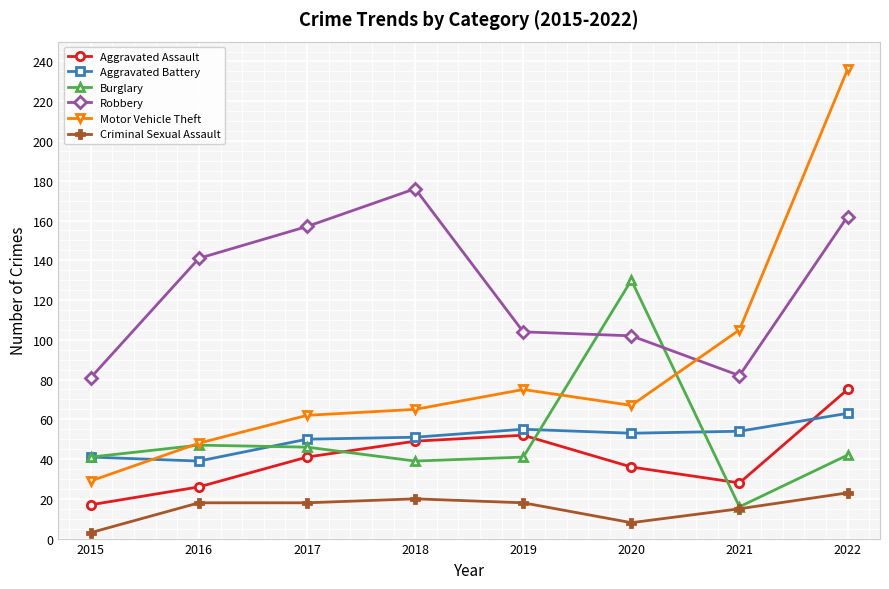

What is the difference between the Aggravated Battery values at 2021 and 2016?

15